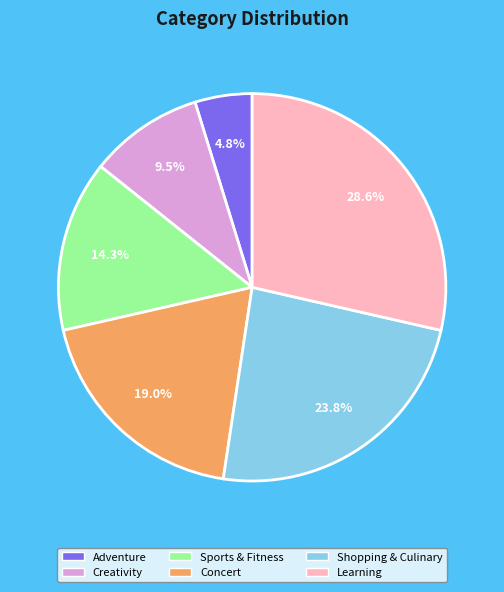

True or false: Shopping & Culinary accounts for 24% of the total.

True